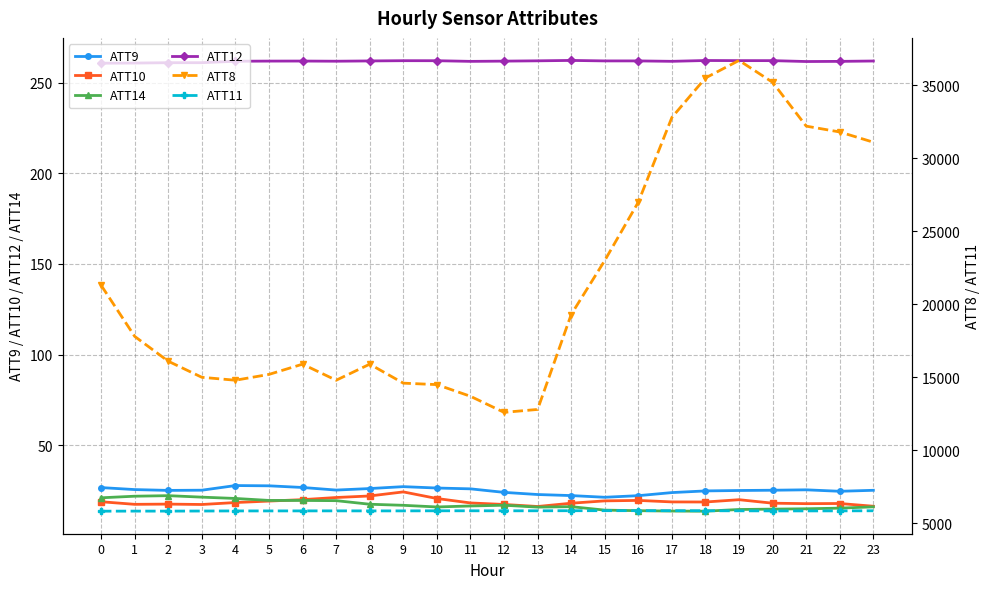

What is the value of the ATT12 point at the 12th from the left?

261.7